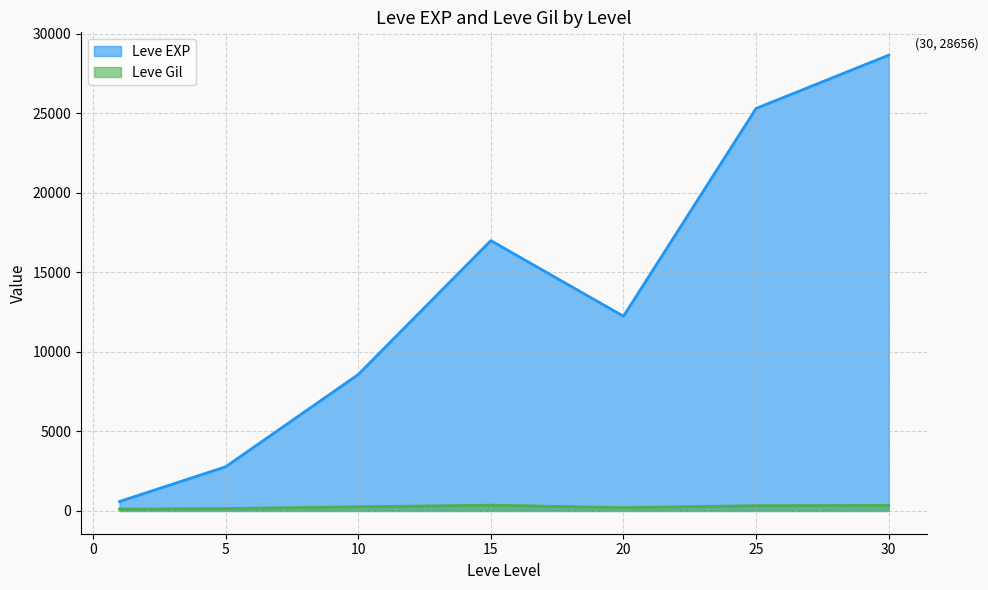

What is the difference between the highest and lowest values at 10?

8317